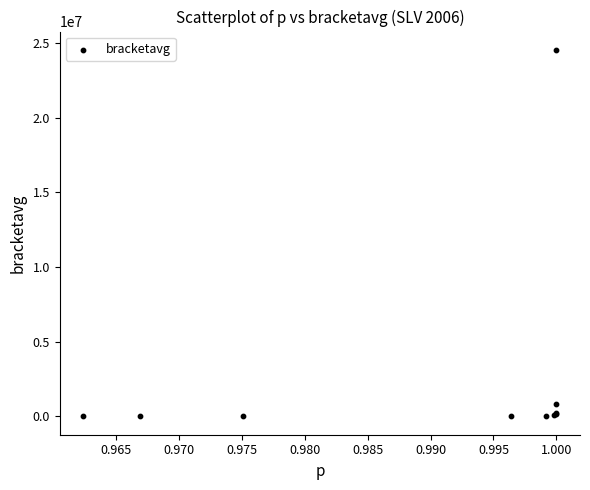

What Y value in the scatter plot is closest to 12264384?

830238.1